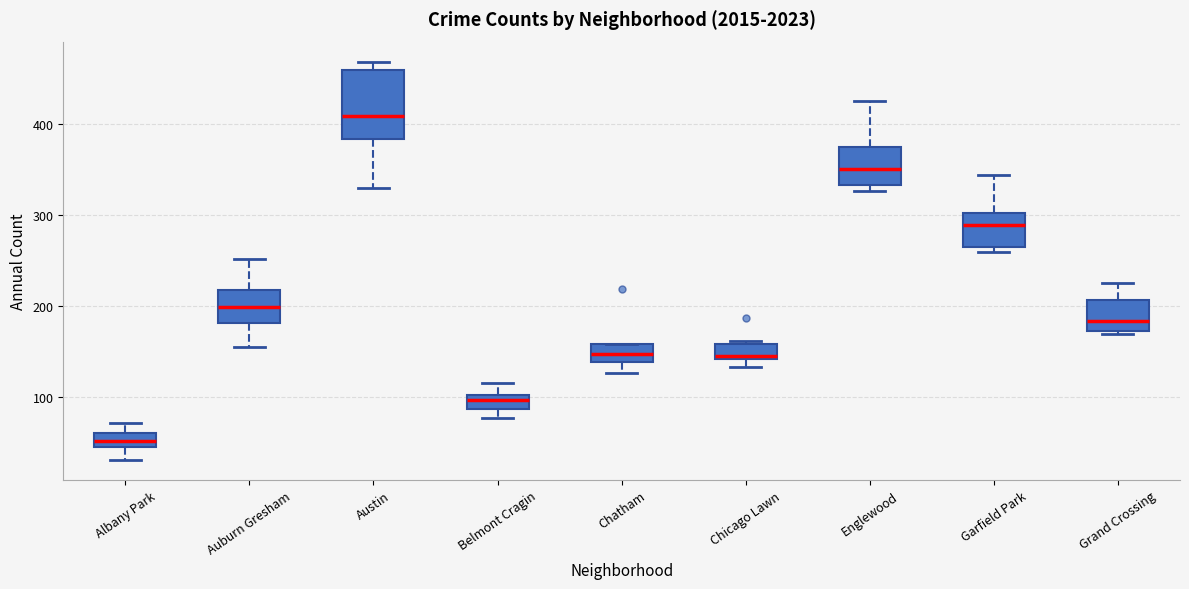

Reading left to right, read every box against the y-axis: the position of its median line, the range the box covers, and the ends of its whiskers. The values are not printed on the chart, so give them approximately, as read against the axis.

Albany Park: median 50 (inside the box), box 50 to 60, whiskers 30 to 70
Auburn Gresham: median 200, box 180 to 220, whiskers 160 to 250
Austin: median 410, box 380 to 460, whiskers 330 to 470
Belmont Cragin: median 100 (just below the box's upper edge), box 90 to 100, whiskers 80 to 120
Chatham: median 150, box 140 to 160, whiskers 130 to 160
Chicago Lawn: median 150, box 140 to 160, whiskers 130 to 160 (just above the box's upper edge)
Englewood: median 350, box 330 to 370, whiskers 330 (just below the box's lower edge) to 430
Garfield Park: median 290, box 270 to 300, whiskers 260 to 340
Grand Crossing: median 180, box 170 to 210, whiskers 170 to 230